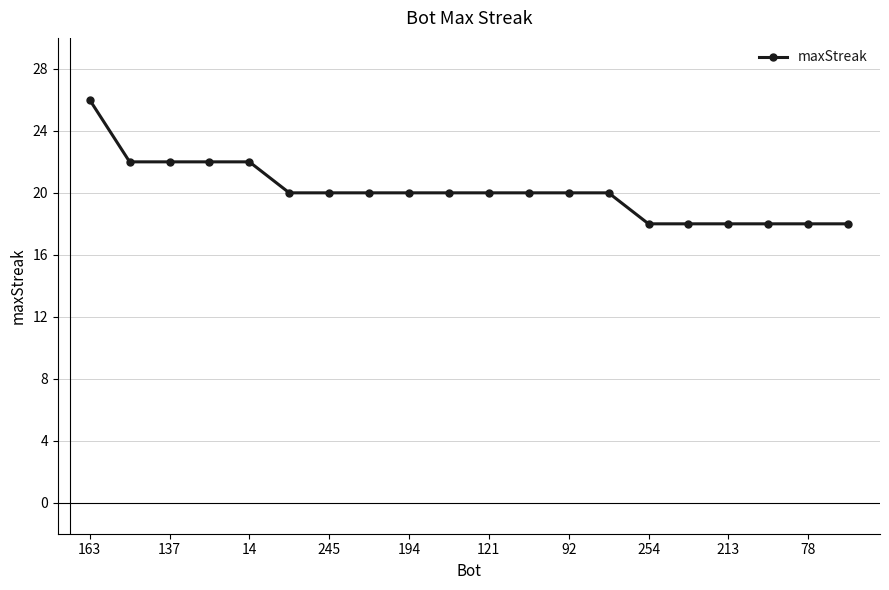

What is the smallest value displayed?

18